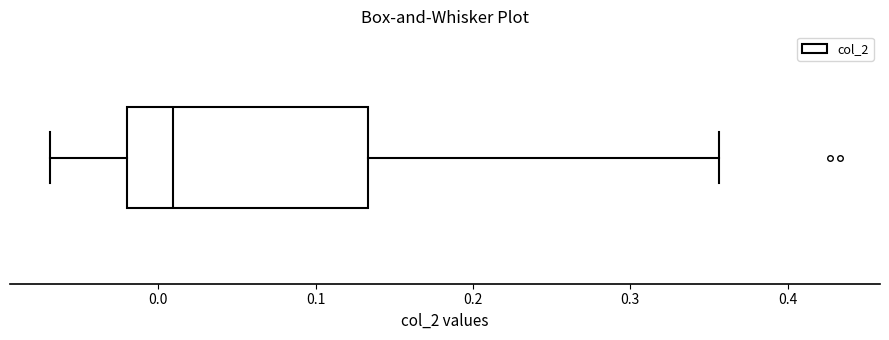

Read this box plot against the x-axis: the position of the median line, the range covered by the box, and the ends of both whiskers. The values are not printed on the chart, so give them approximately, as read against the axis.

median 0.01, box -0.02 to 0.13, whiskers -0.07 to 0.36